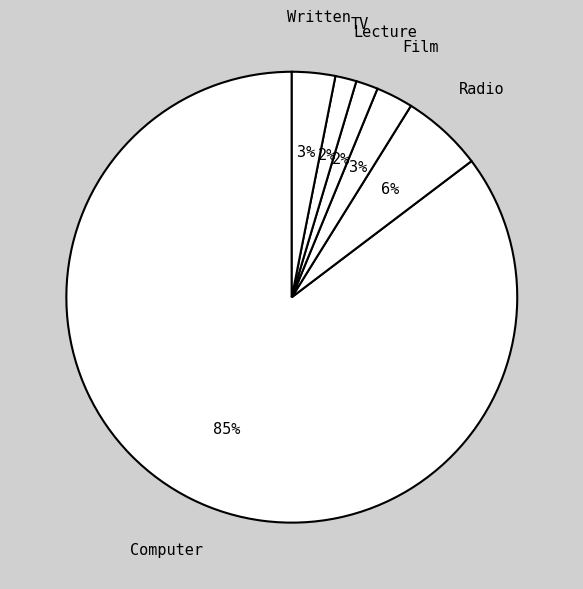

To the nearest percent, what is the average slice percentage?

17%